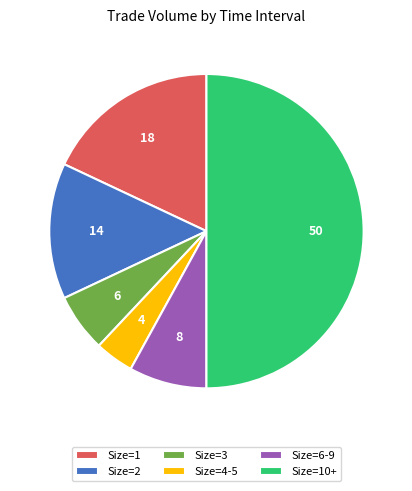

Between Size=2 and Size=3, which is larger?

Size=2